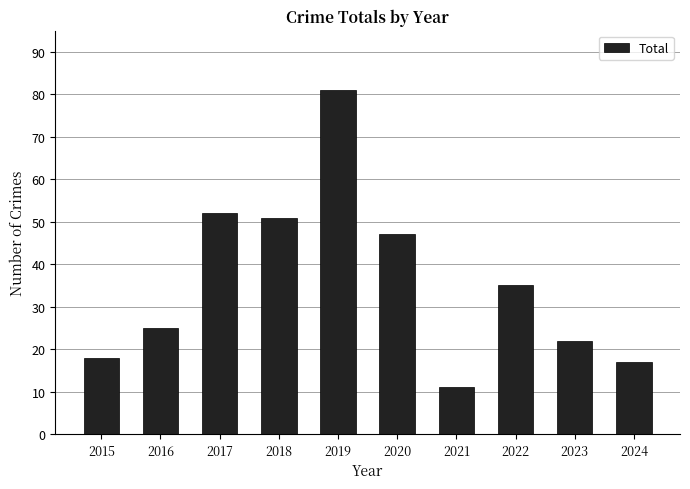

How many data points does each series have?

10